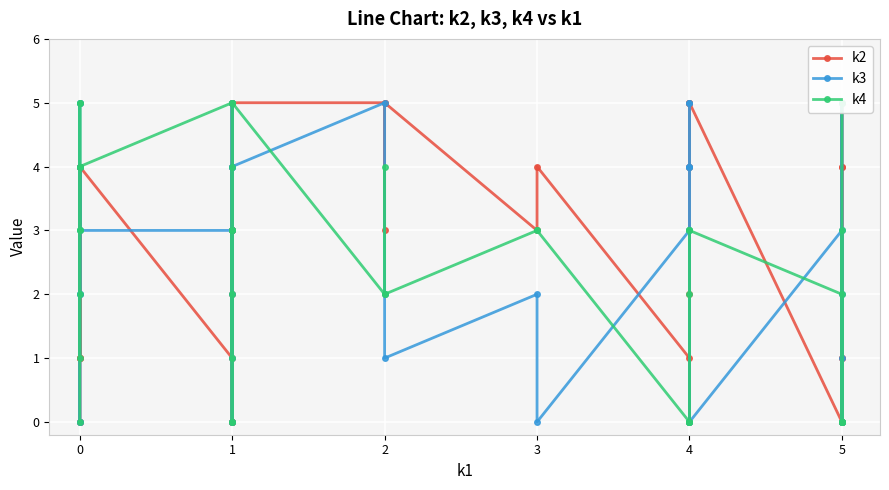

Reading left to right, what are all the values shown in this chart?

k2: 0	4	1	1	4	0	4	1	4	1	3	5	3	2	4	0	3	0	0	5	5	3	5	3	4	1	0	2	5	5	4	4	5	0	5	4	1	0	1	4
k3: 0	4	2	2	5	5	0	4	3	3	5	0	4	2	4	3	1	5	0	4	5	2	1	2	0	3	4	5	5	0	4	4	0	3	0	0	5	0	1	2
k4: 0	5	3	4	3	1	2	5	4	5	5	1	3	2	3	0	4	3	0	5	2	4	2	3	3	0	2	3	0	0	0	3	3	2	0	0	0	3	0	5